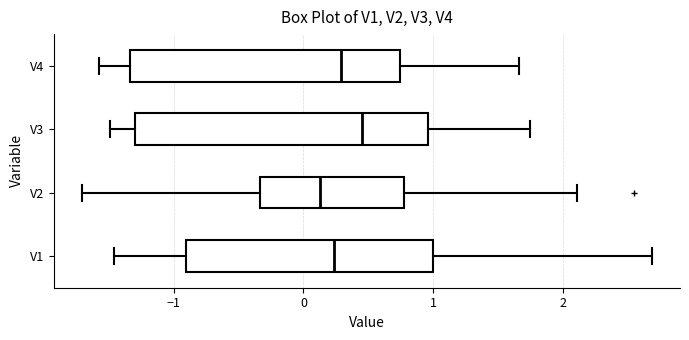

Reading bottom to top, transcribe this box plot: for each box, give where its median line is, the range the box spans, and where its two whiskers end, as read against the x-axis. The values are not printed on the chart, so give them approximately, as read against the axis.

V1: median 0.2, box -0.9 to 1.0, whiskers -1.5 to 2.7
V2: median 0.1, box -0.3 to 0.8, whiskers -1.7 to 2.1
V3: median 0.5, box -1.3 to 1.0, whiskers -1.5 to 1.7
V4: median 0.3, box -1.3 to 0.7, whiskers -1.6 to 1.7